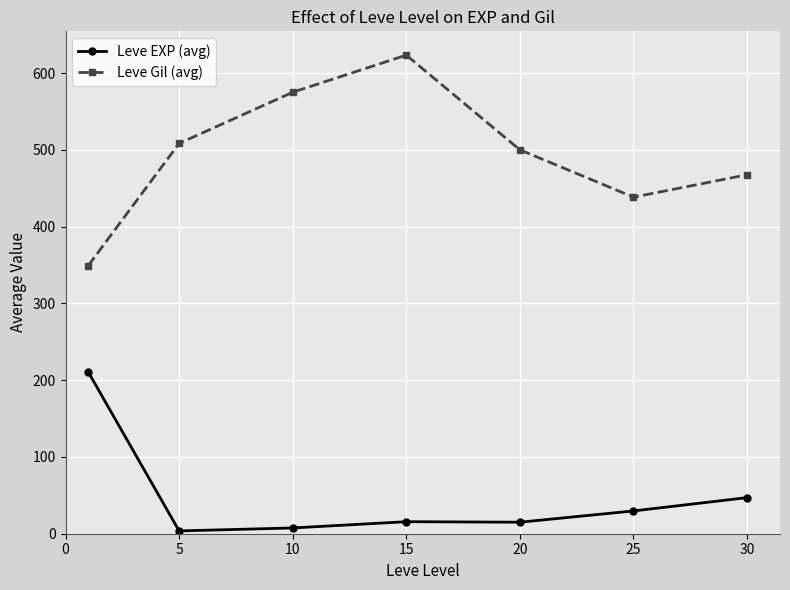

What is the value of the Leve Gil (avg) point at the 3rd from the left?

575.0